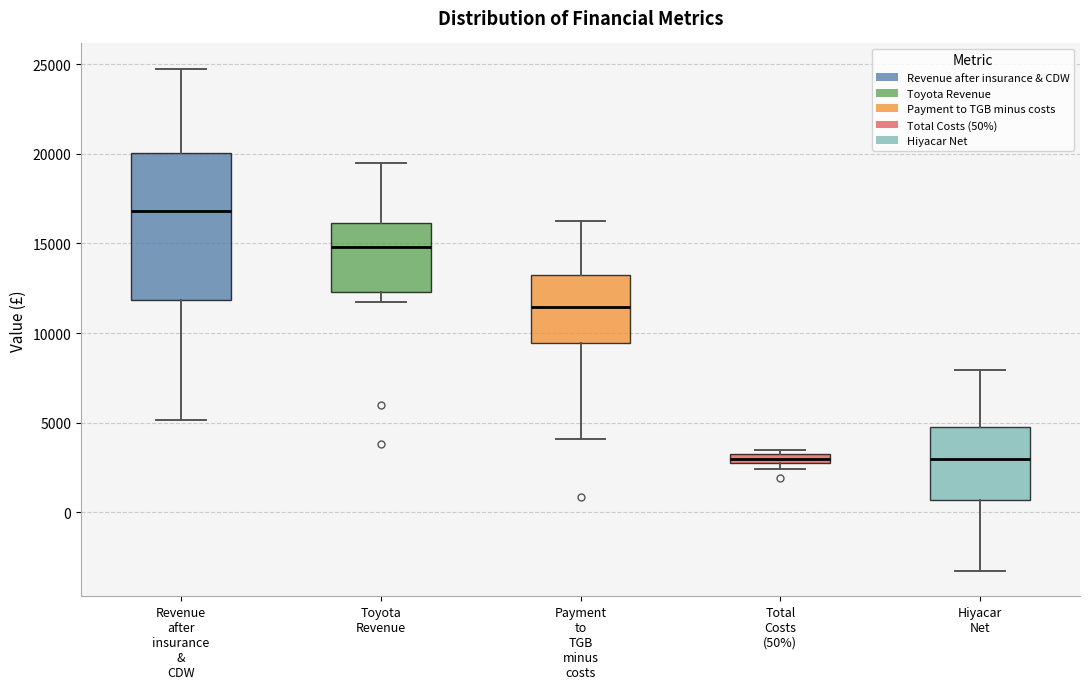

Which box is the tallest, from its lower edge to its upper edge?

Revenue after insurance & CDW